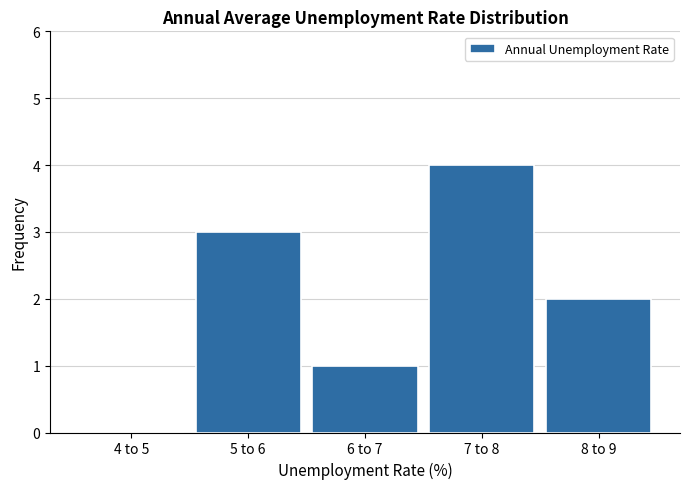

Reading left to right, extract all data points from this chart.

4 to 5=0	5 to 6=3	6 to 7=1	7 to 8=4	8 to 9=2